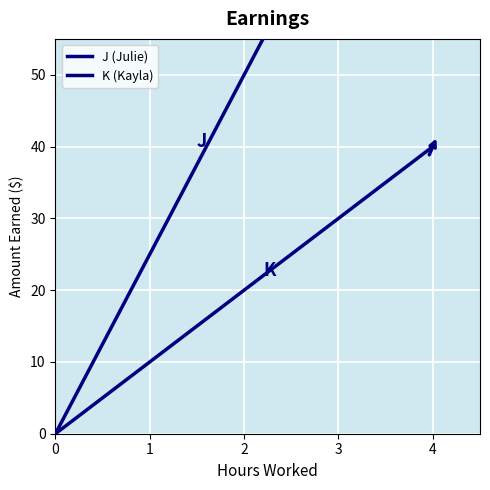

What are all the series names shown in the legend?

J (Julie), K (Kayla)